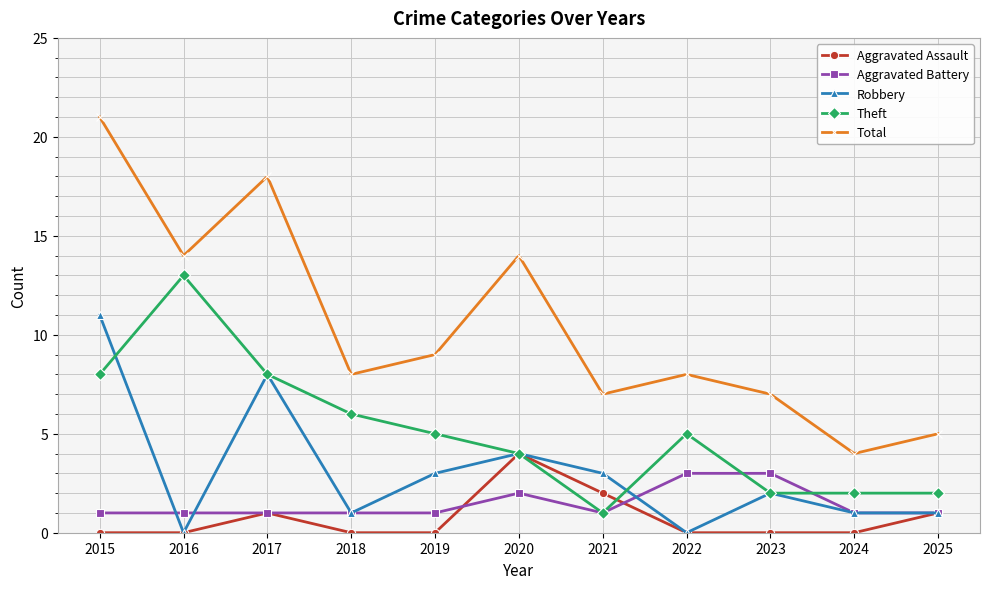

At which category does Total reach its first local valley?

2016